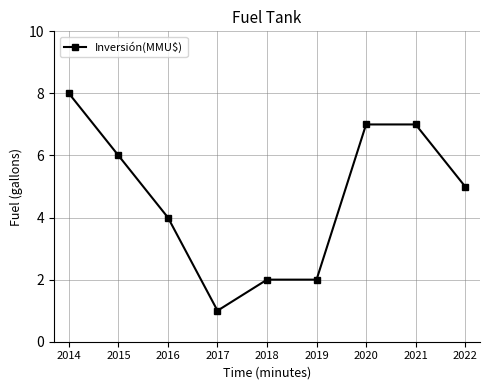

How many values are between 2 and 7?

7